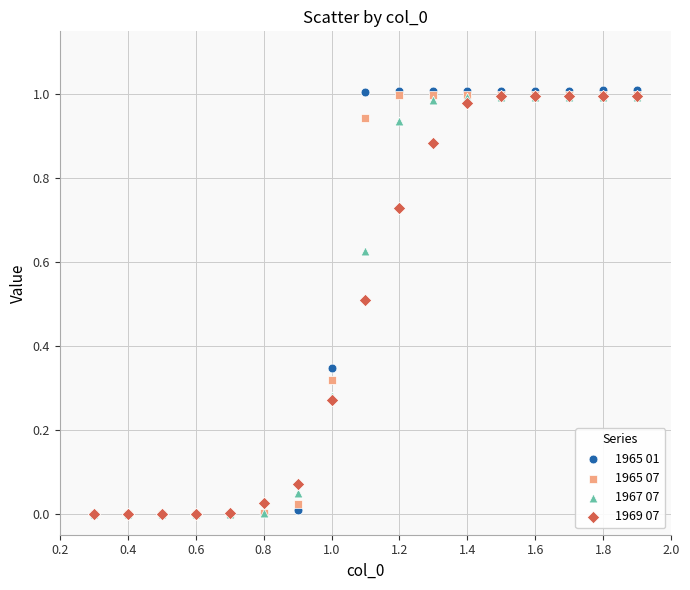

What are all the series names shown in the legend?

1965 01, 1965 07, 1967 07, 1969 07